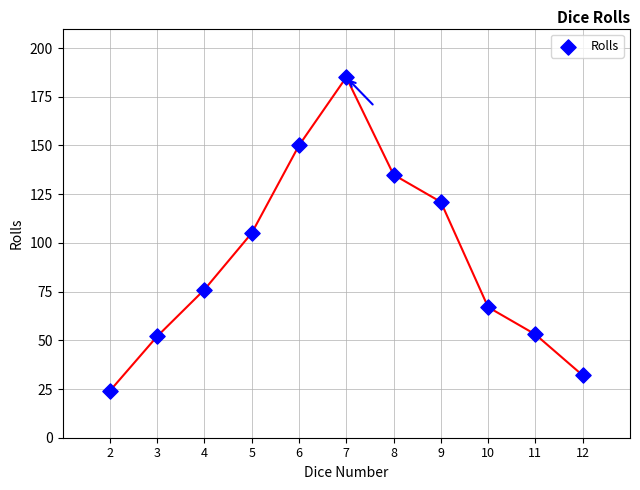

What is the range of Y values (max minus min)?

161